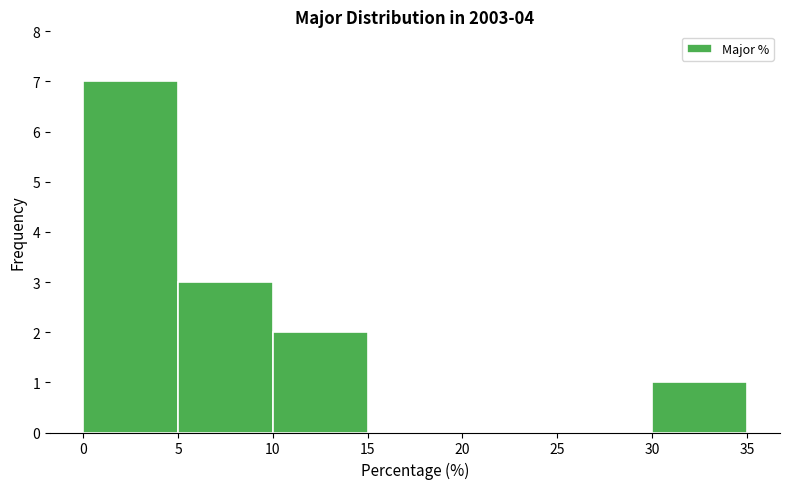

What is the height of the bar covering 0 to 5 on the x-axis? The values are not printed on the chart, so give them approximately, as read against the axis.

7